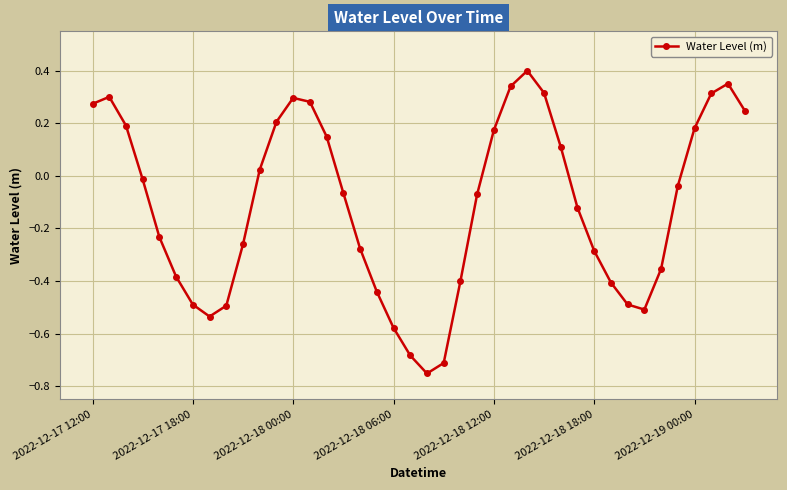

True or false: there are more than 0 points higher than both neighbors.

True